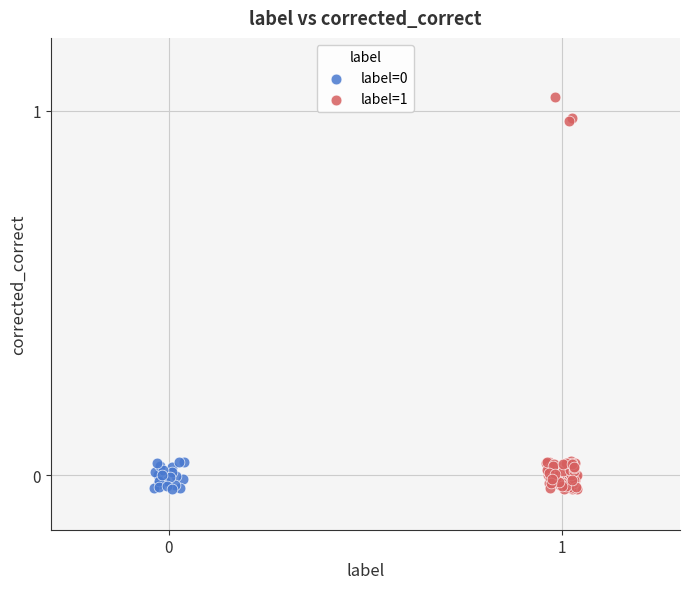

Which series has the largest Y range (max minus min)?

label=1